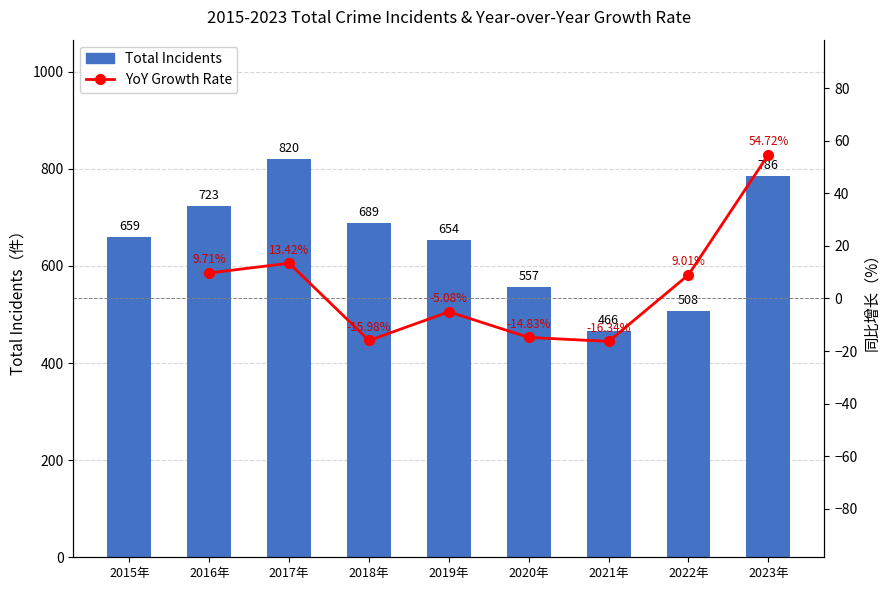

The value of Total Incidents at 2020年 is 180. True or false?

False